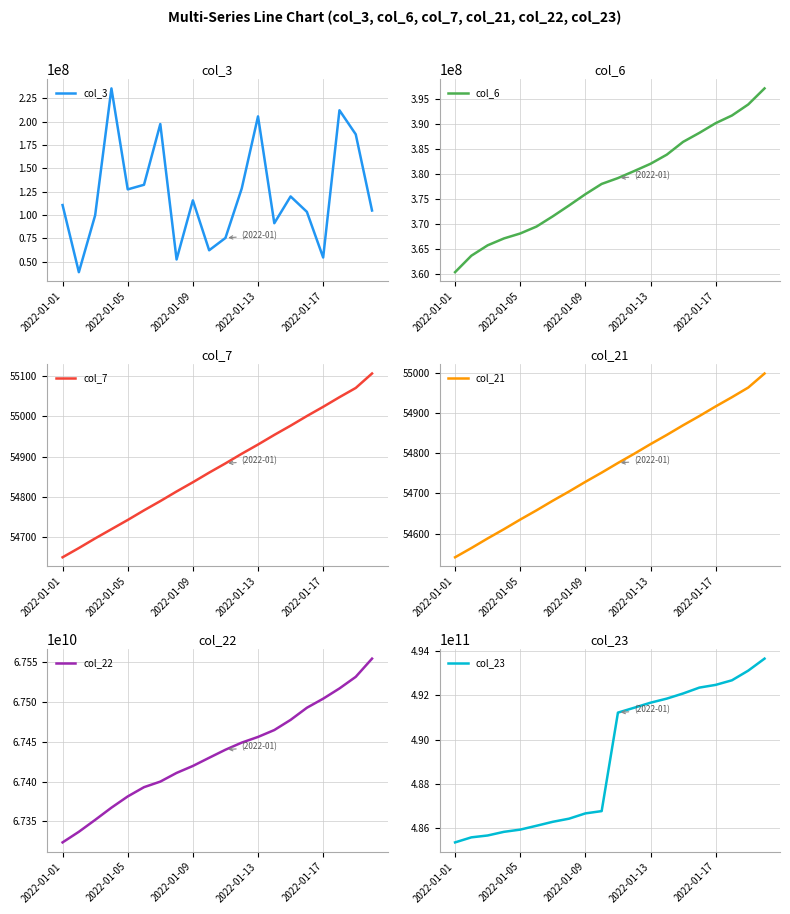

What is the lowest value of the col_3 series?

38611392